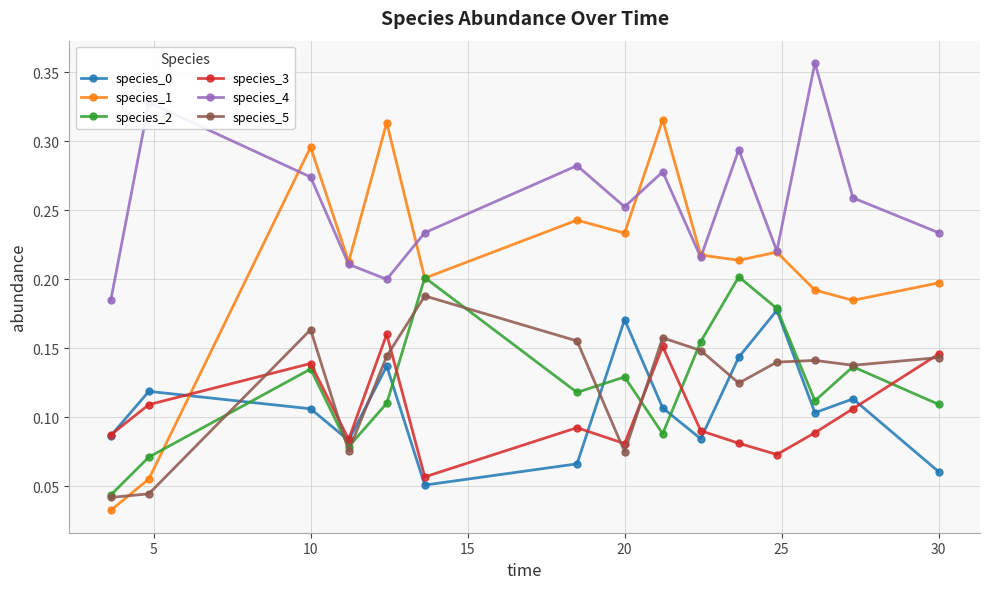

Which series has the largest total across all categories?

species_4